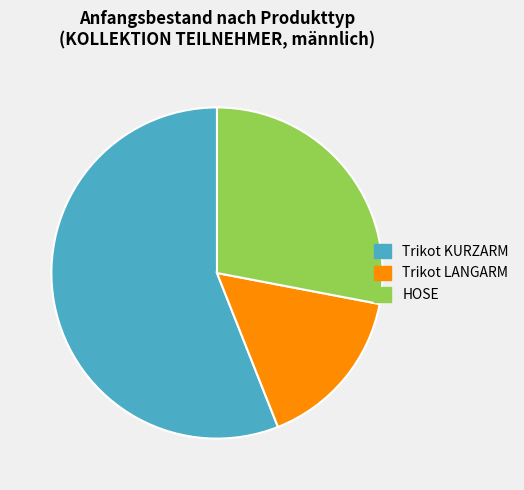

Rank the categories by value from lowest to highest.

Trikot LANGARM, HOSE, Trikot KURZARM